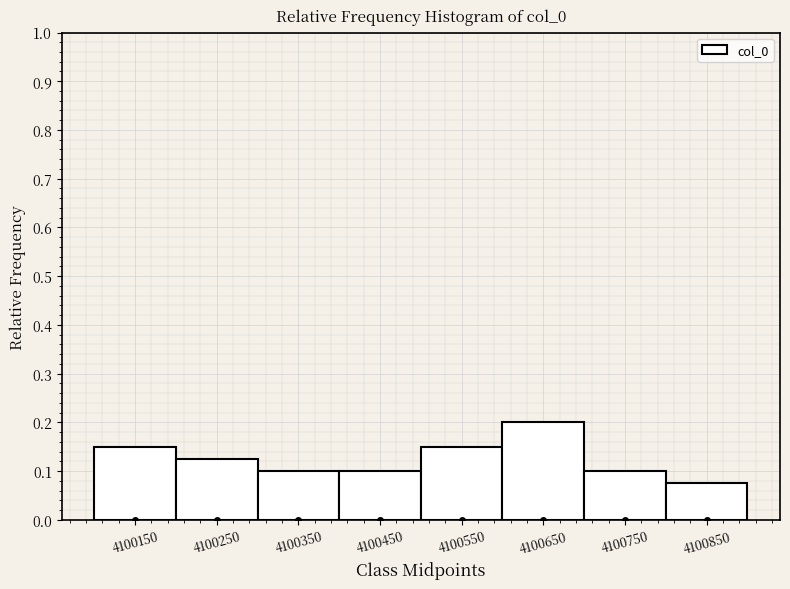

How tall is the bar that spans 4100800 to 4100900 on the x-axis? The values are not printed on the chart, so give them approximately, as read against the axis.

0.08